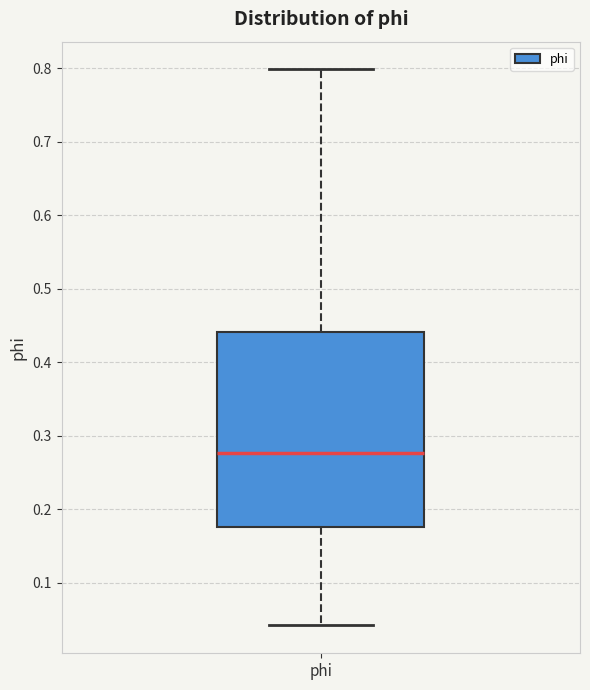

Transcribe this box plot: give where the median line is, the range the box spans, and where the two whiskers end, as read against the y-axis. The values are not printed on the chart, so give them approximately, as read against the axis.

median 0.28, box 0.18 to 0.44, whiskers 0.04 to 0.80